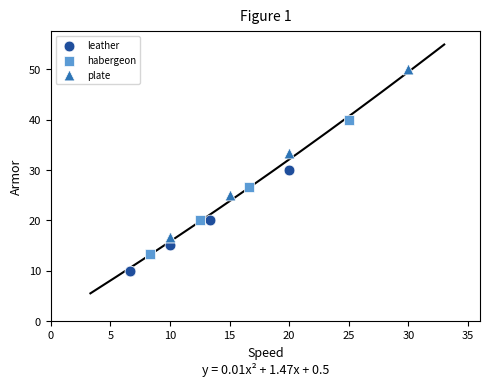

Which series reaches the minimum Y coordinate?

leather